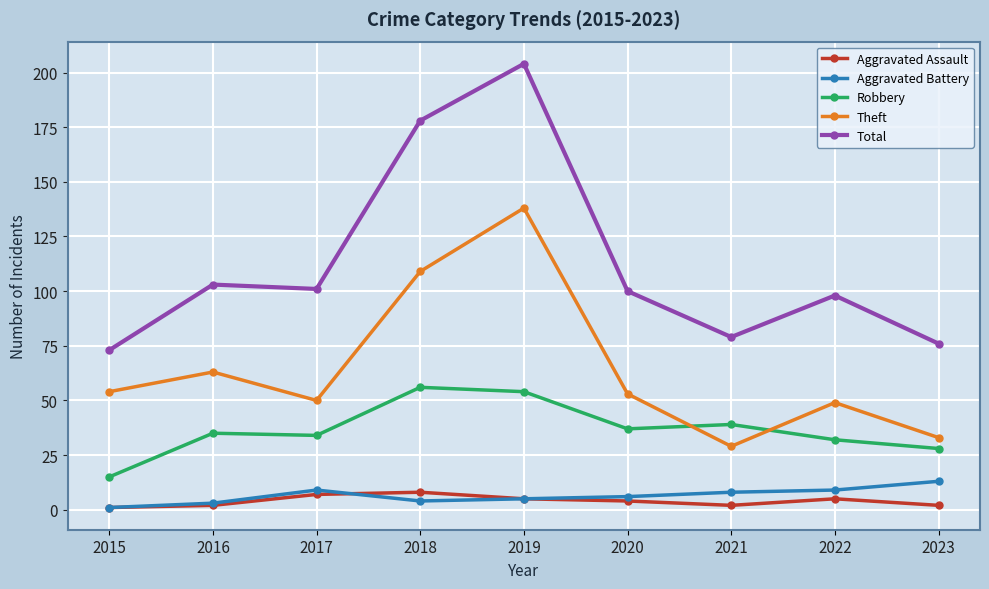

Reading left to right, list all the values displayed in this chart.

Aggravated Assault: 1	2	7	8	5	4	2	5	2
Aggravated Battery: 1	3	9	4	5	6	8	9	13
Robbery: 15	35	34	56	54	37	39	32	28
Theft: 54	63	50	109	138	53	29	49	33
Total: 73	103	101	178	204	100	79	98	76